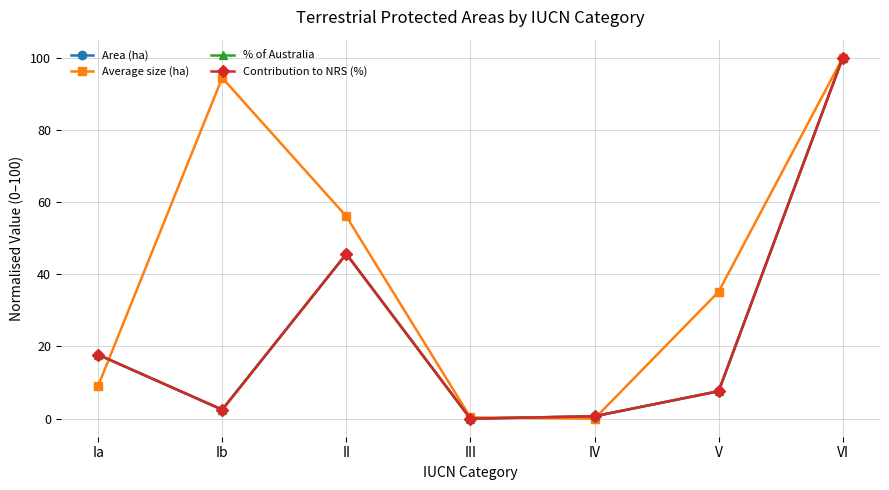

How many distinct data groups are displayed?

4